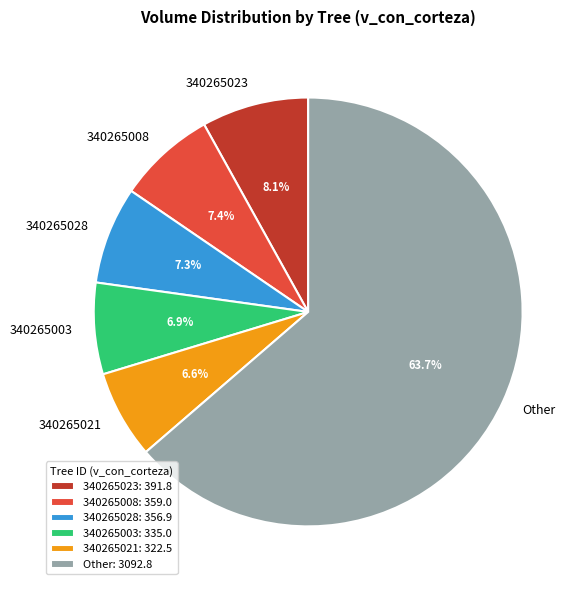

What is the ratio of the value at 340265003 to the value at 340265028?

0.9